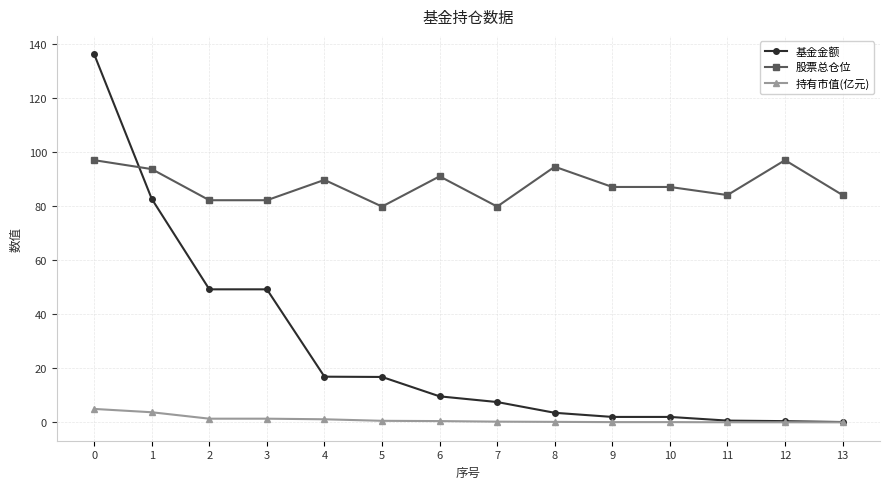

The 持有市值(亿元) series shows 3.7 at 1. True or false?

True